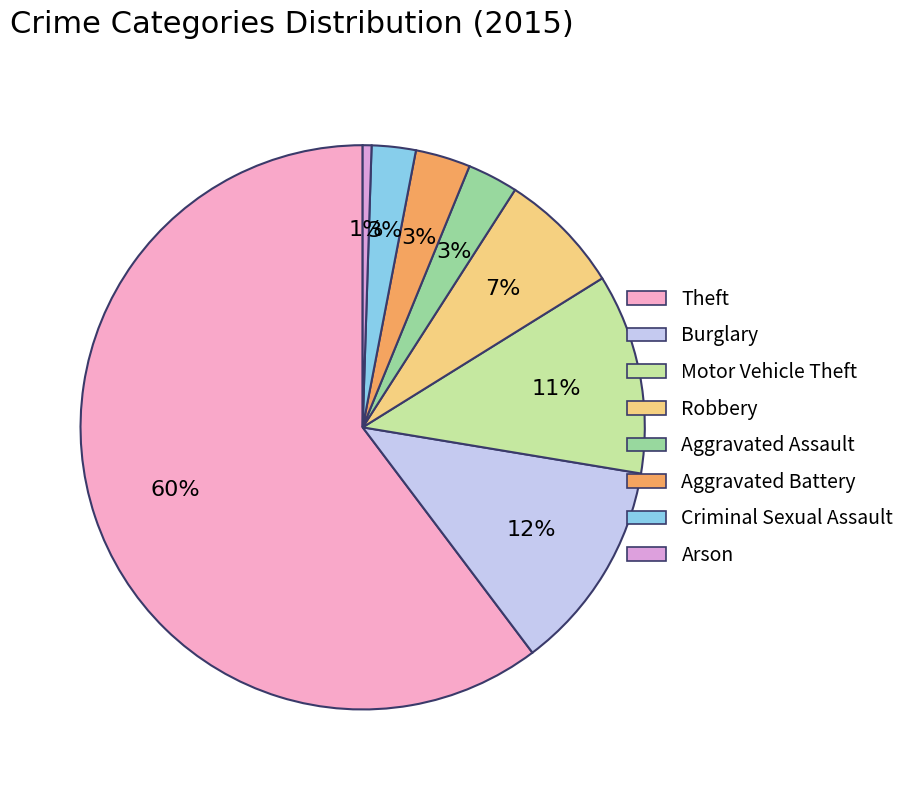

Rank the categories by value from highest to lowest.

Theft, Burglary, Motor Vehicle Theft, Robbery, Aggravated Battery, Aggravated Assault, Criminal Sexual Assault, Arson